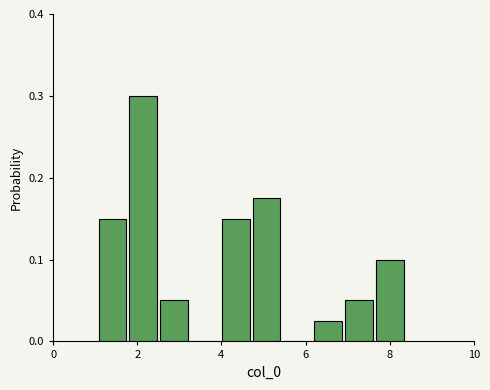

Read against the x-axis, roughly where is the centre of the tallest bar?

2.2